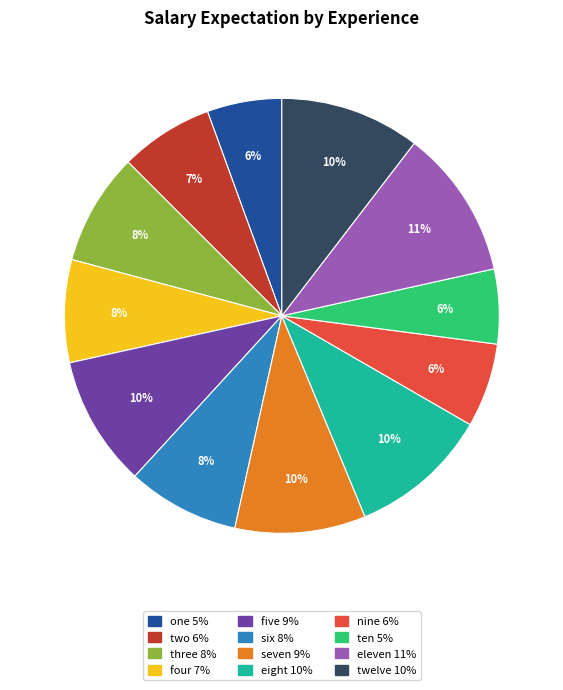

Count the number of slices in the pie.

12